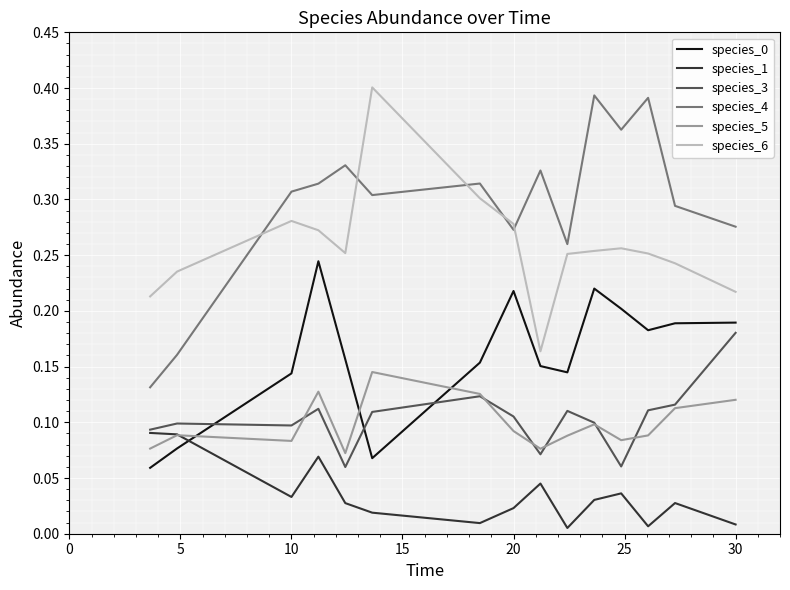

Which series has the largest total across all categories?

species_4